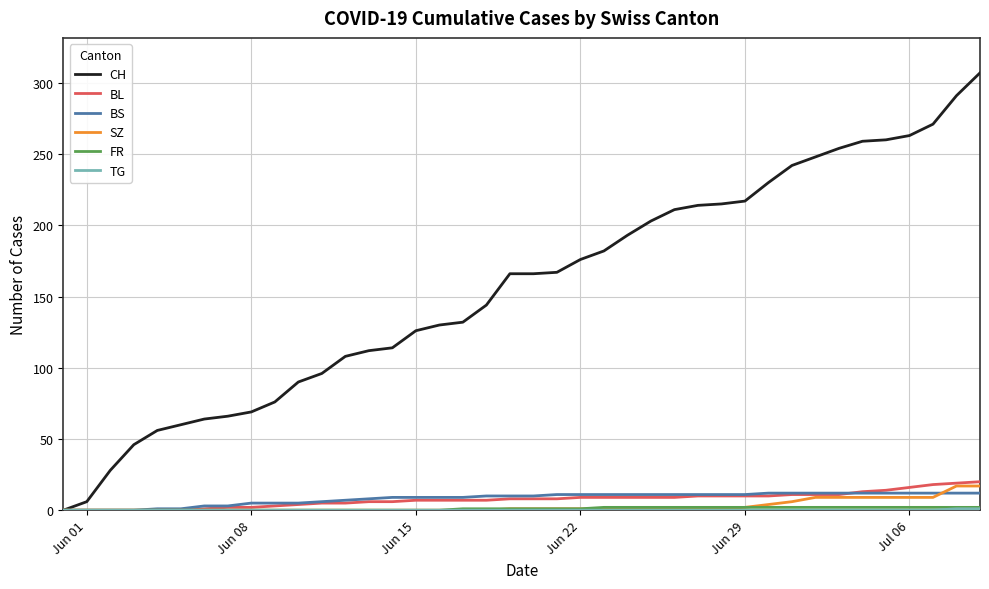

Which series has the largest total across all categories?

CH